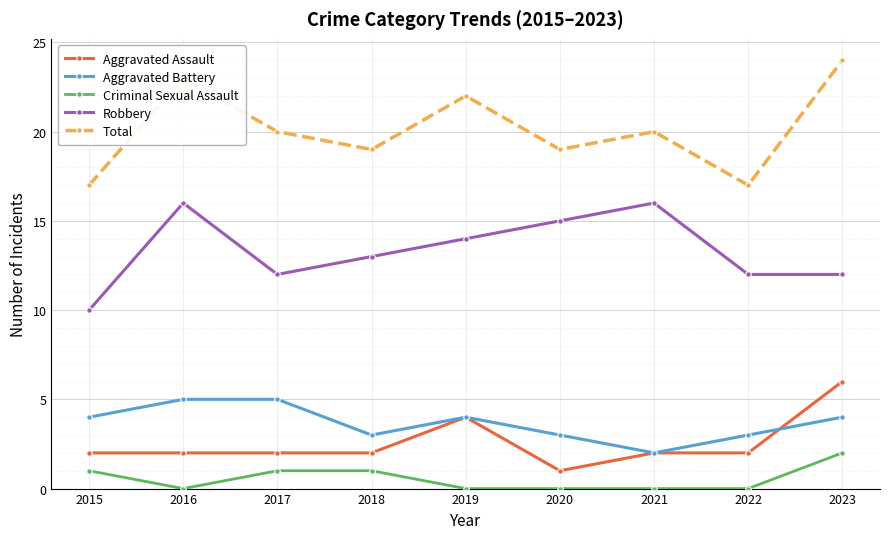

True or false: Aggravated Battery and Aggravated Assault cross at least once.

True